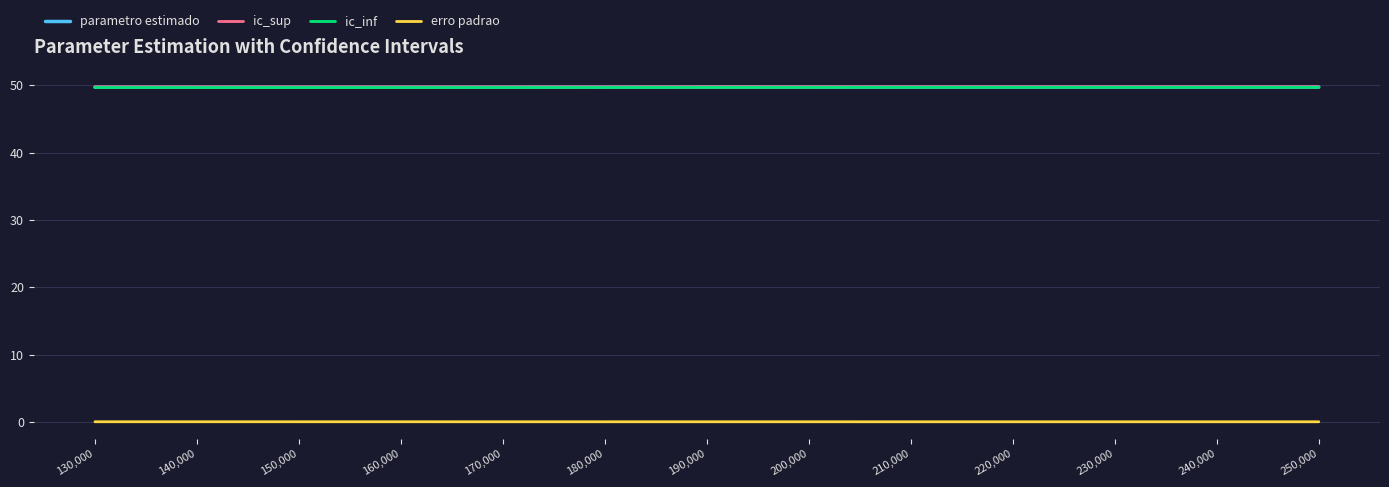

True or false: ic_sup and erro padrao intersect in this chart.

False